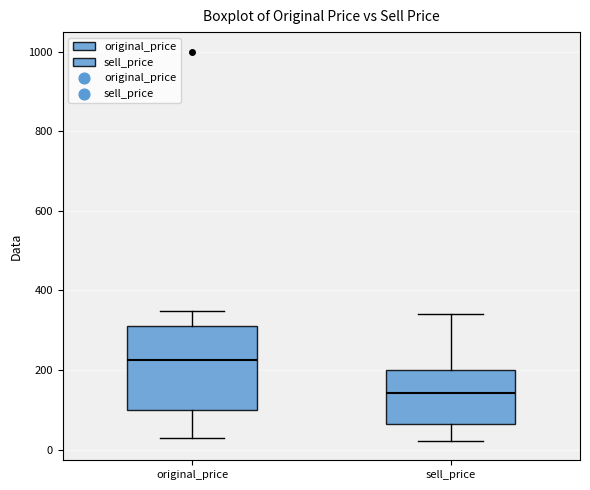

Comparing the boxes themselves (not the whiskers), which one is the tallest?

original_price